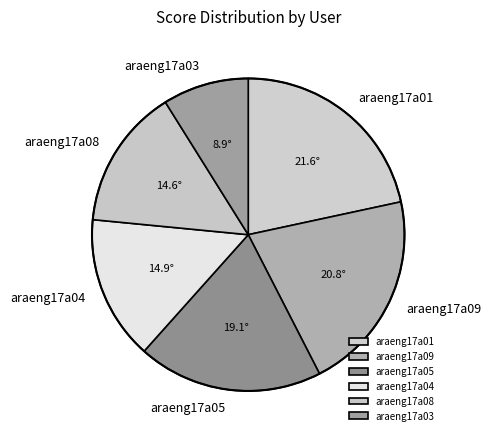

Between araeng17a01 and araeng17a08, which is larger?

araeng17a01